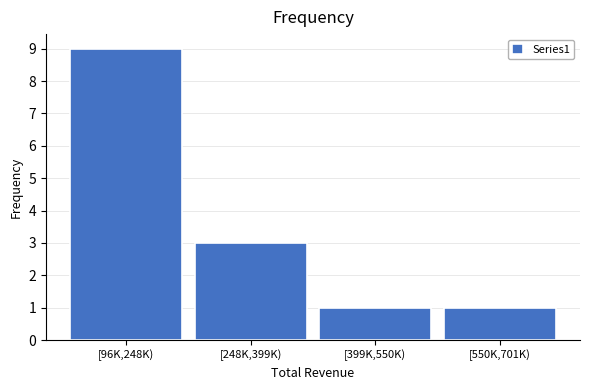

Reading right to left, extract all data points from this chart.

1	1	3	9